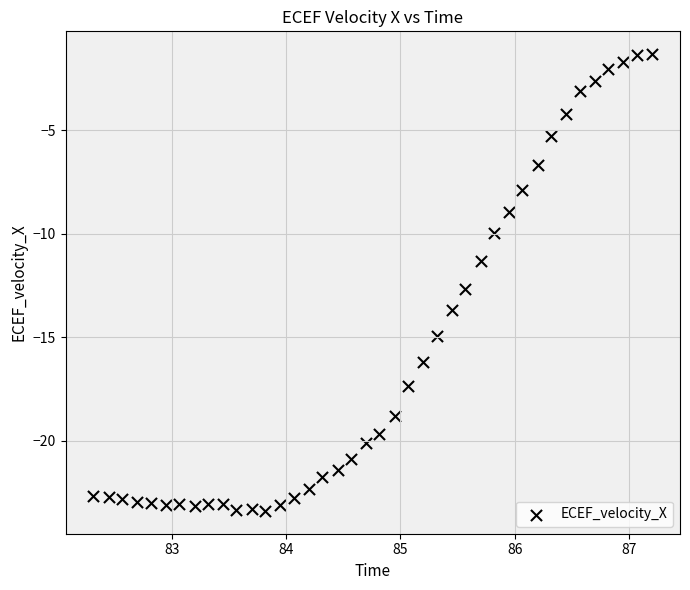

What is the range of Y values (max minus min)?

22.1